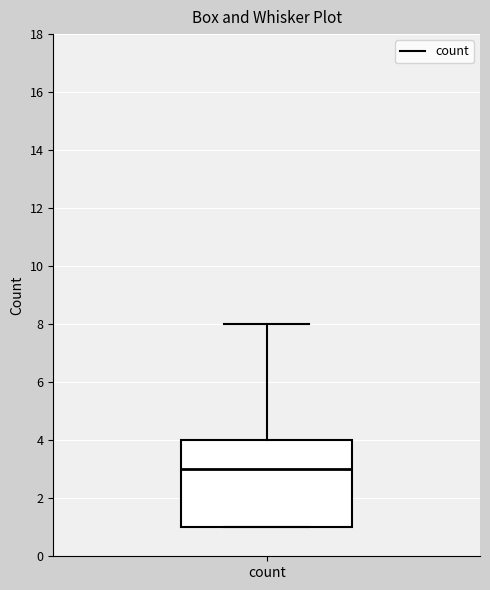

Read this box plot against the y-axis: the position of the median line, the range covered by the box, and the ends of both whiskers. The values are not printed on the chart, so give them approximately, as read against the axis.

median 3, box 1 to 4, whiskers 1 to 8